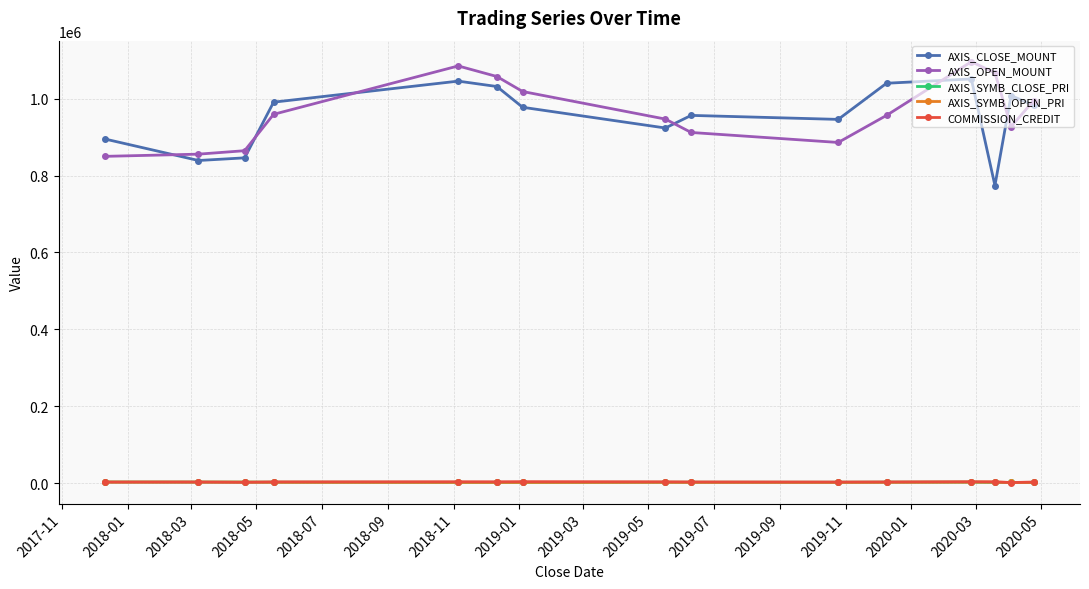

What are all the series names shown in the legend?

AXIS_CLOSE_MOUNT, AXIS_OPEN_MOUNT, AXIS_SYMB_CLOSE_PRI, AXIS_SYMB_OPEN_PRI, COMMISSION_CREDIT